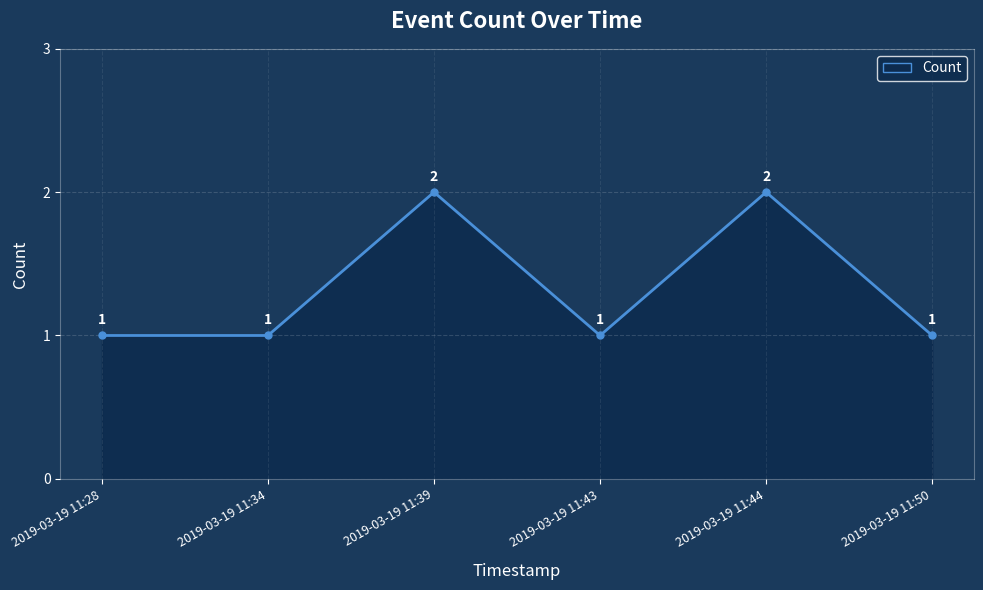

What is the minimum value shown in the chart?

1